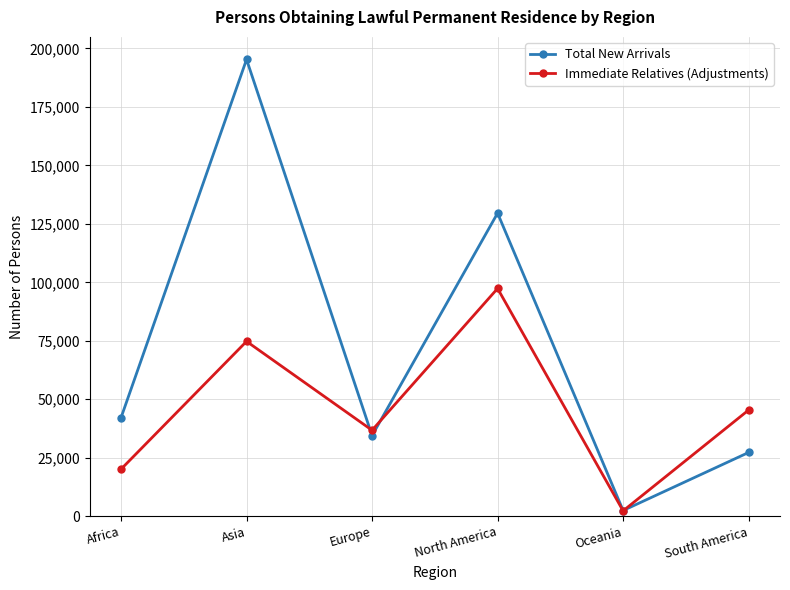

At Asia, list the series in order from smallest to largest.

Immediate Relatives (Adjustments), Total New Arrivals